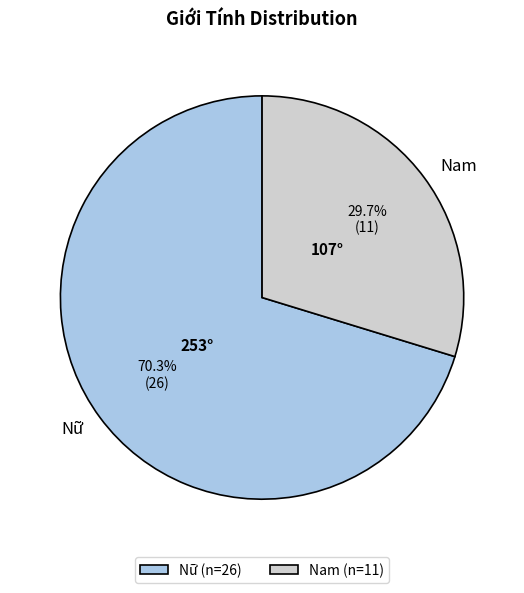

Count the number of slices in the pie.

2